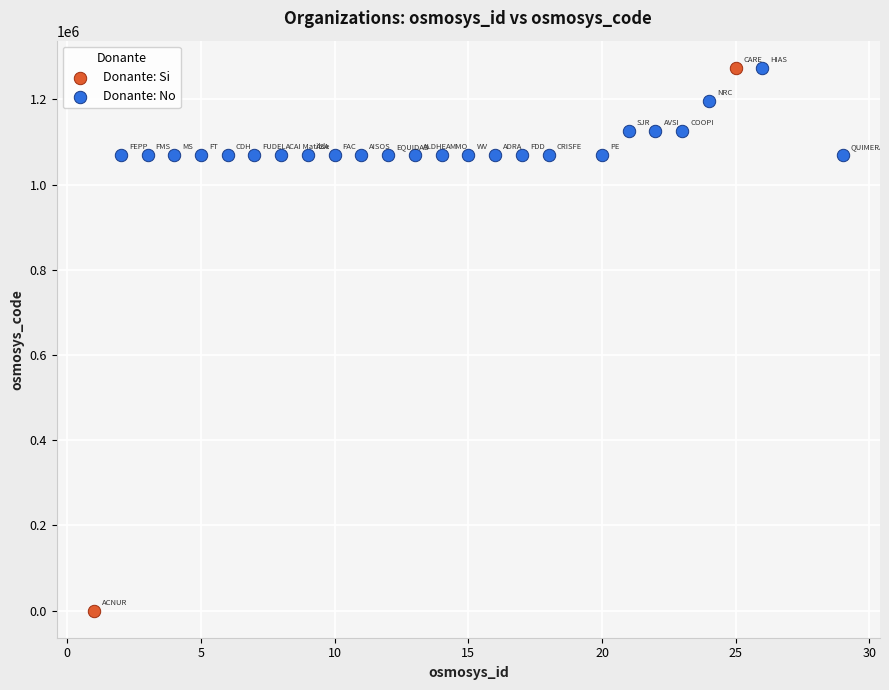

What are all the series names shown in the legend?

Donante: Si, Donante: No